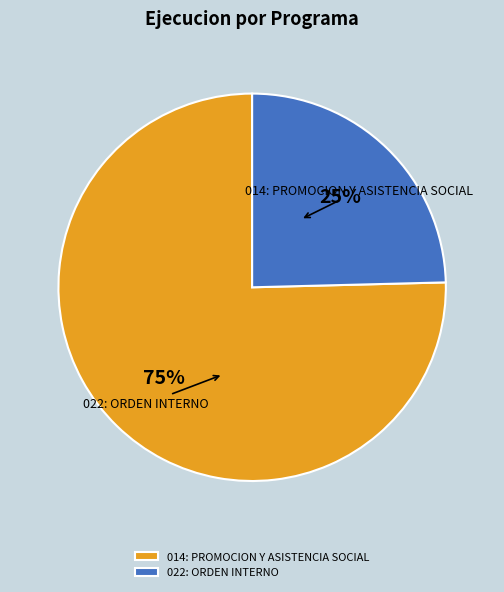

How many slices are in this pie chart?

2